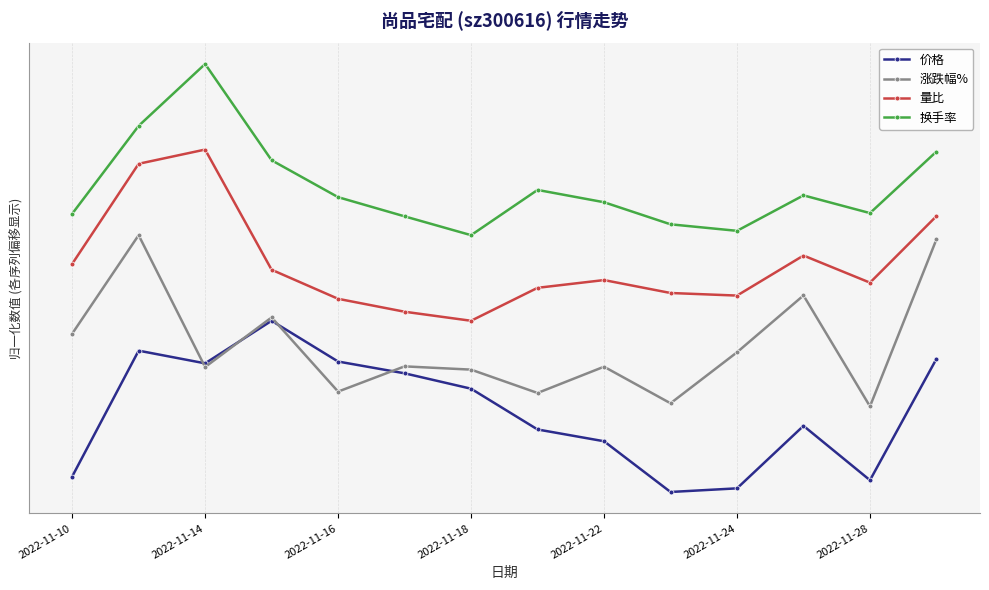

What are all the series names shown in the legend?

价格, 涨跌幅%, 量比, 换手率